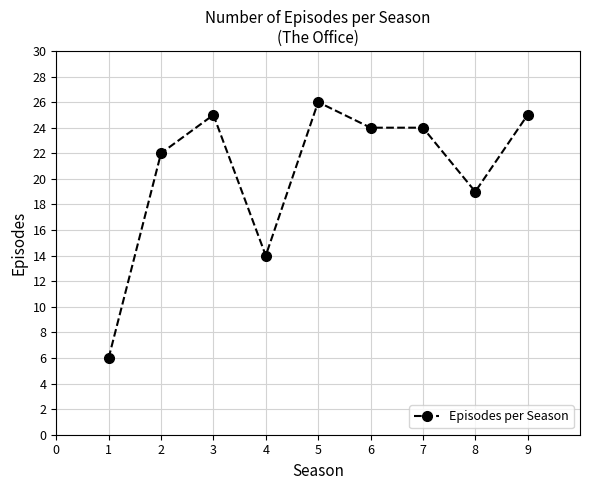

What is the ratio of the value at 3 to the value at 1?

4.2